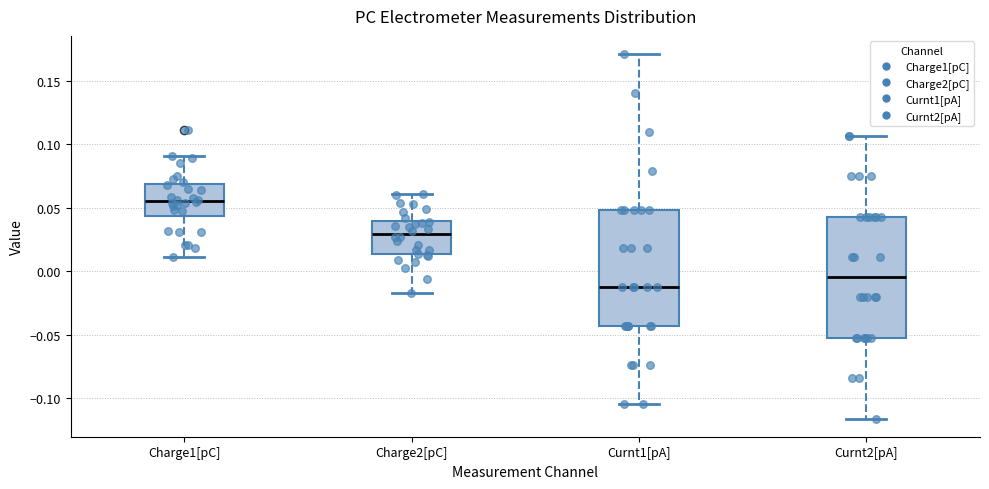

Reading left to right, read every box against the y-axis: the position of its median line, the range the box covers, and the ends of its whiskers. The values are not printed on the chart, so give them approximately, as read against the axis.

Charge1[pC]: median 0.055, box 0.045 to 0.070, whiskers 0.010 to 0.090
Charge2[pC]: median 0.030, box 0.015 to 0.040, whiskers -0.015 to 0.060
Curnt1[pA]: median -0.015, box -0.045 to 0.050, whiskers -0.105 to 0.170
Curnt2[pA]: median -0.005, box -0.050 to 0.045, whiskers -0.115 to 0.105